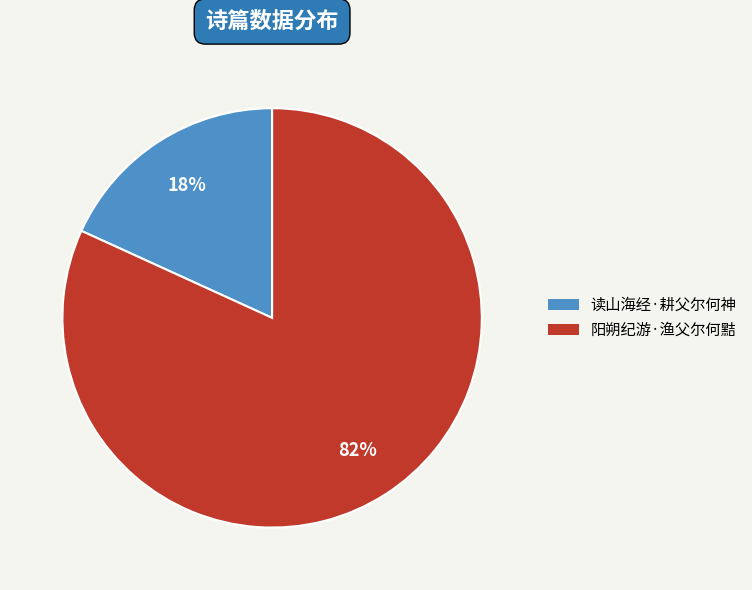

Is it true that 阳朔纪游·渔父尔何黠 is 82% of the pie?

True